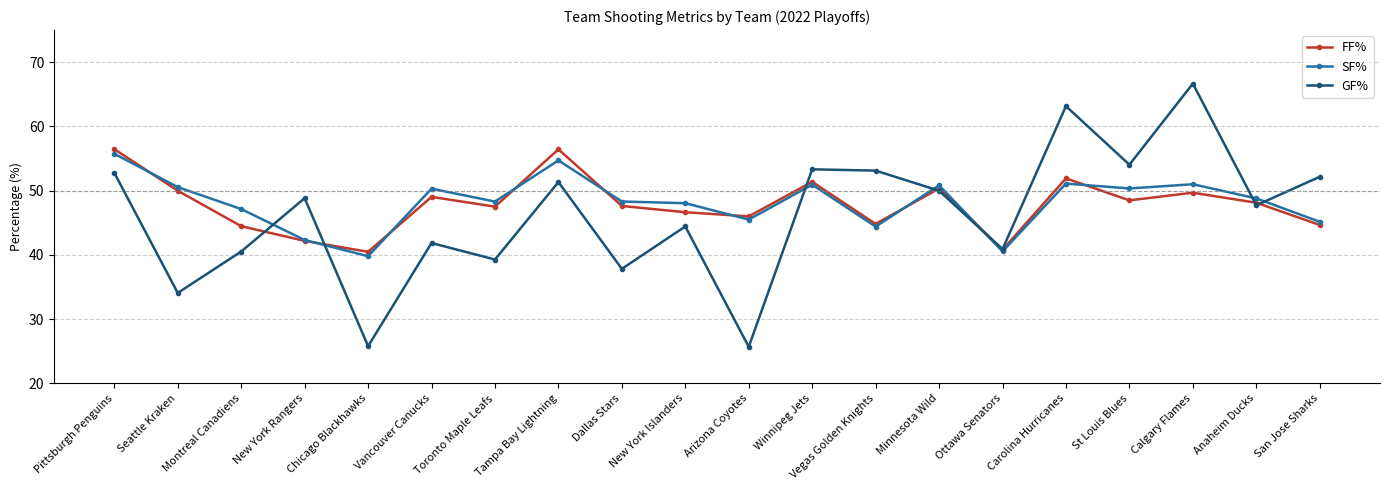

What is the difference between the maximum and minimum values in the SF% series?

15.9